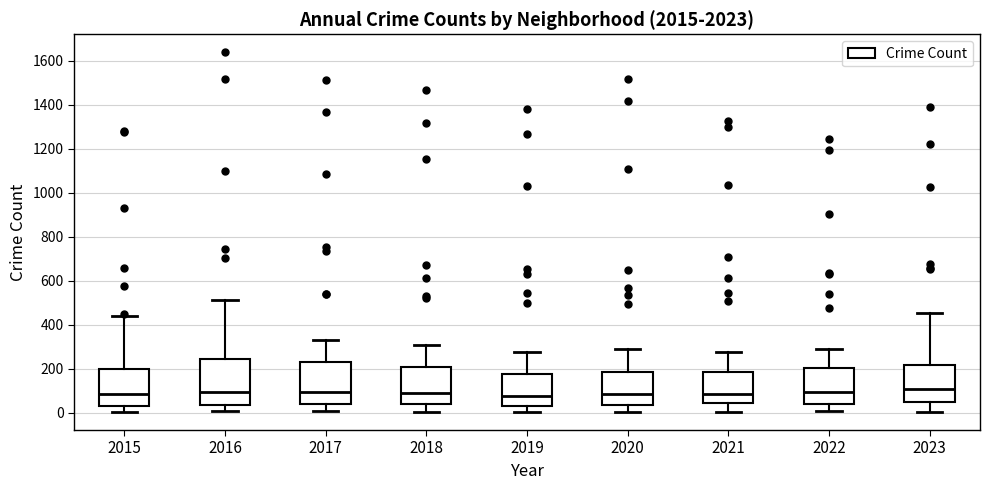

Where does the lower whisker of the box at x = 2015 end on the y-axis? The values are not printed on the chart, so give them approximately, as read against the axis.

0